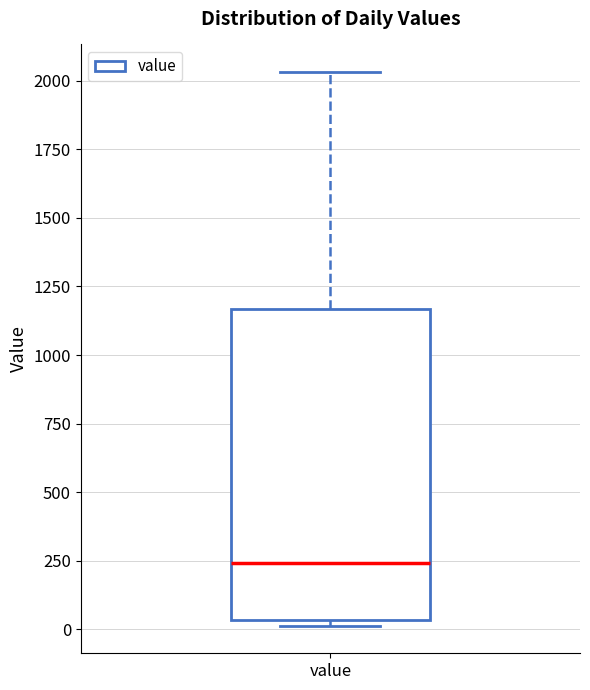

Transcribe this box plot: give where the median line is, the range the box spans, and where the two whiskers end, as read against the y-axis. The values are not printed on the chart, so give them approximately, as read against the axis.

median 250, box 50 to 1150, whiskers 0 to 2050